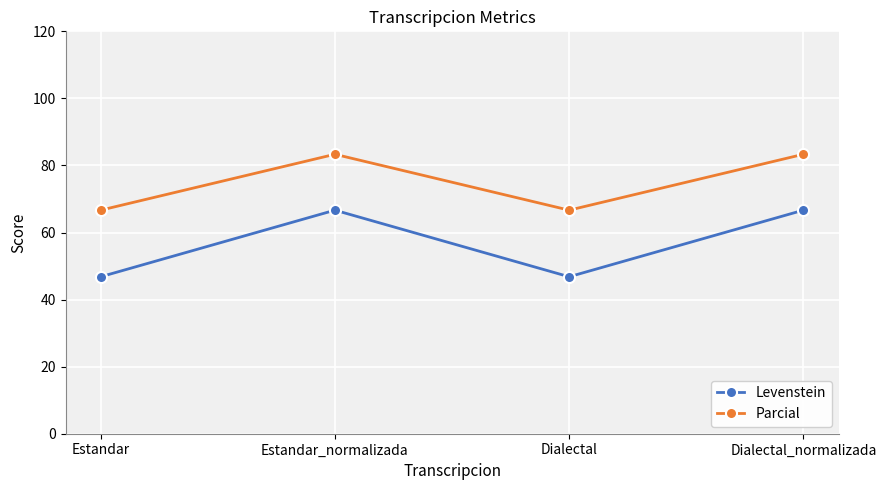

Reading left to right, extract all data points from this chart.

Levenstein: Estandar=46.8	Estandar_normalizada=66.7	Dialectal=46.8	Dialectal_normalizada=66.7
Parcial: Estandar=66.7	Estandar_normalizada=83.3	Dialectal=66.7	Dialectal_normalizada=83.3